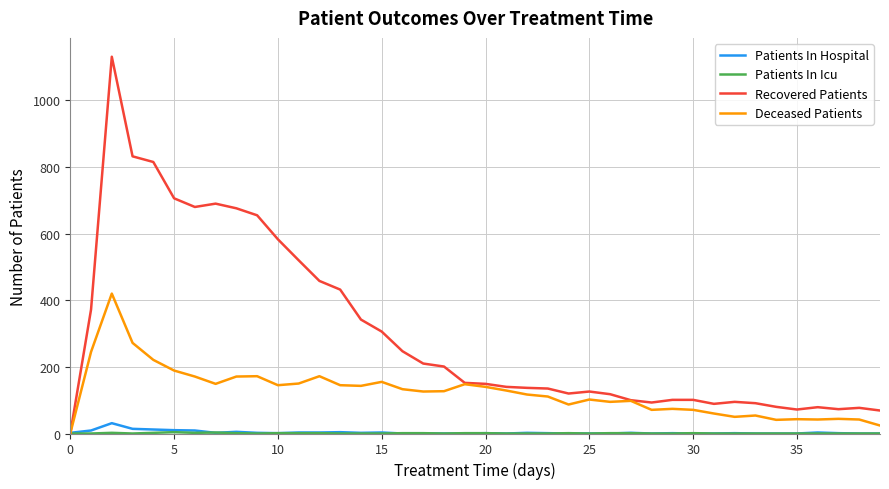

Which series has the widest spread of values?

Recovered Patients